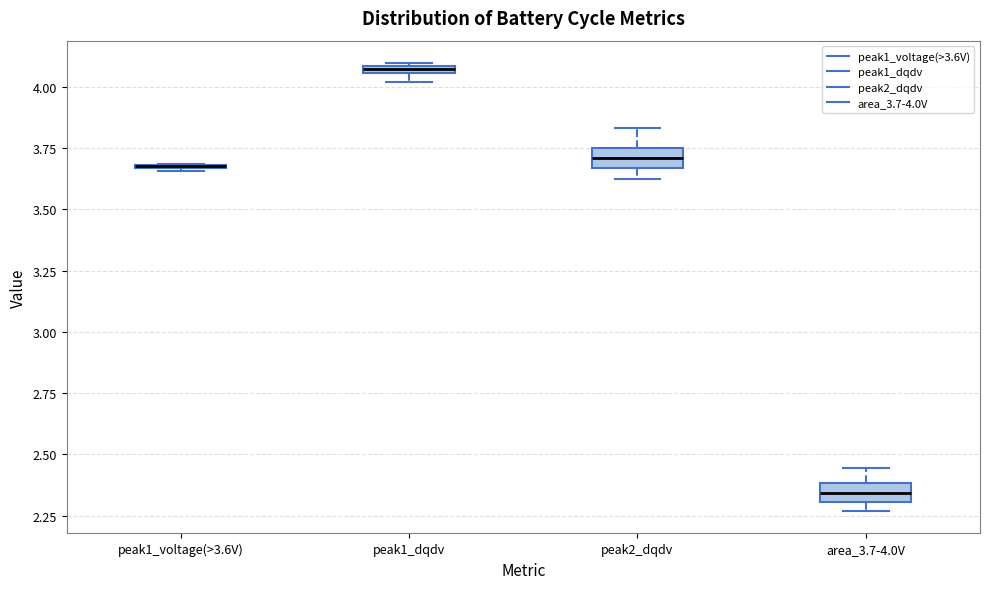

Where does the upper whisker of the box for area_3.7-4.0V end on the y-axis? The values are not printed on the chart, so give them approximately, as read against the axis.

2.45